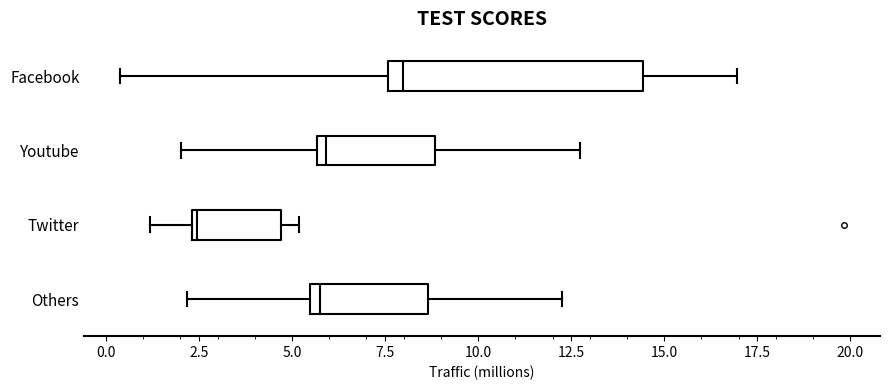

Reading bottom to top, transcribe this box plot: for each box, give where its median line is, the range the box spans, and where its two whiskers end, as read against the x-axis. The values are not printed on the chart, so give them approximately, as read against the axis.

Others: median 6.0, box 5.5 to 8.5, whiskers 2.0 to 12.5
Twitter: median 2.5, box 2.5 to 4.5, whiskers 1.0 to 5.0
Youtube: median 6.0, box 5.5 to 9.0, whiskers 2.0 to 12.5
Facebook: median 8.0, box 7.5 to 14.5, whiskers 0.5 to 17.0